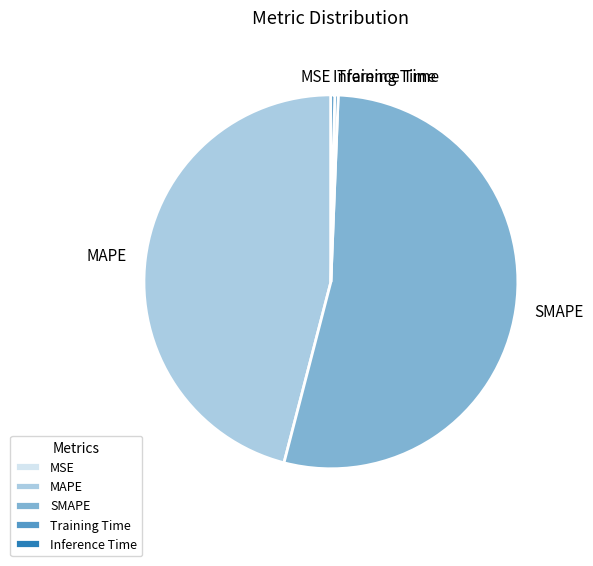

Which category has the biggest portion of the pie?

SMAPE